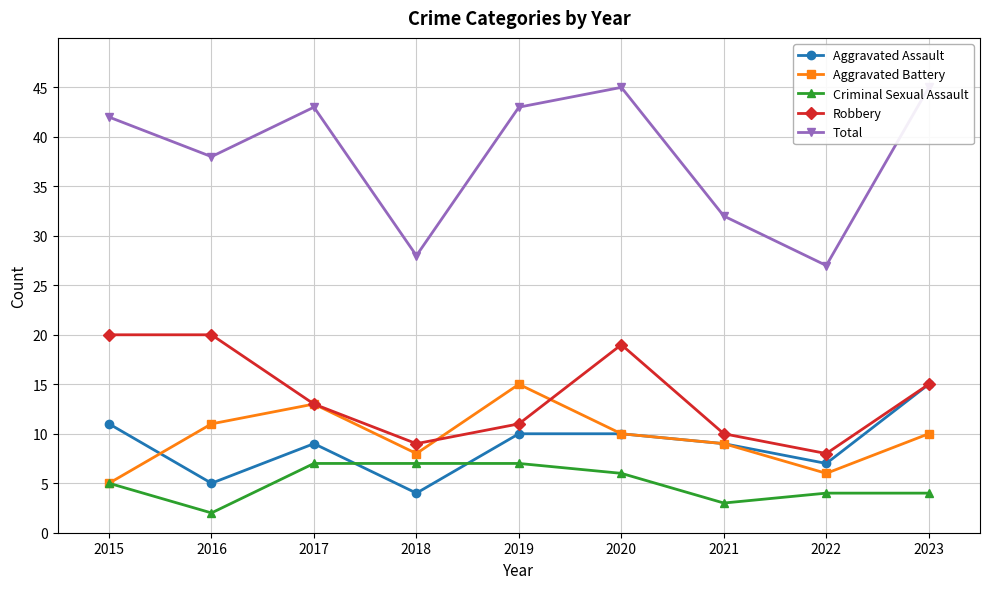

True or false: Robbery and Criminal Sexual Assault cross at least once.

False